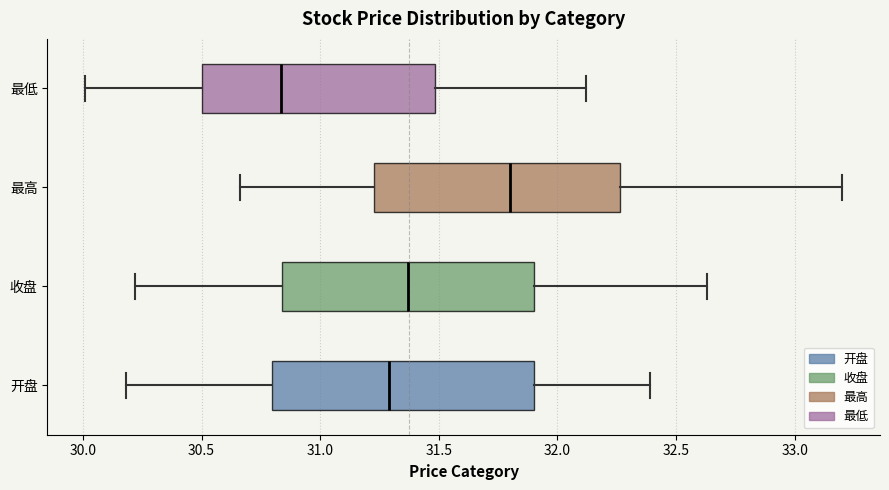

Which box's median line is the furthest to the right?

最高